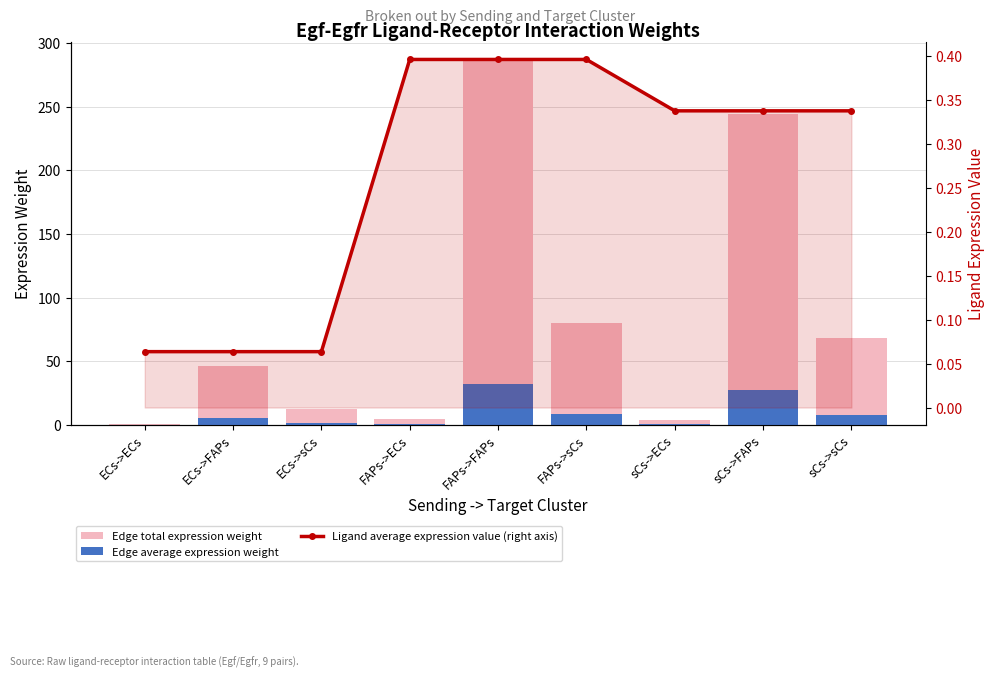

True or false: Edge total expression weight has a value of 446.6 at FAPs->FAPs.

False